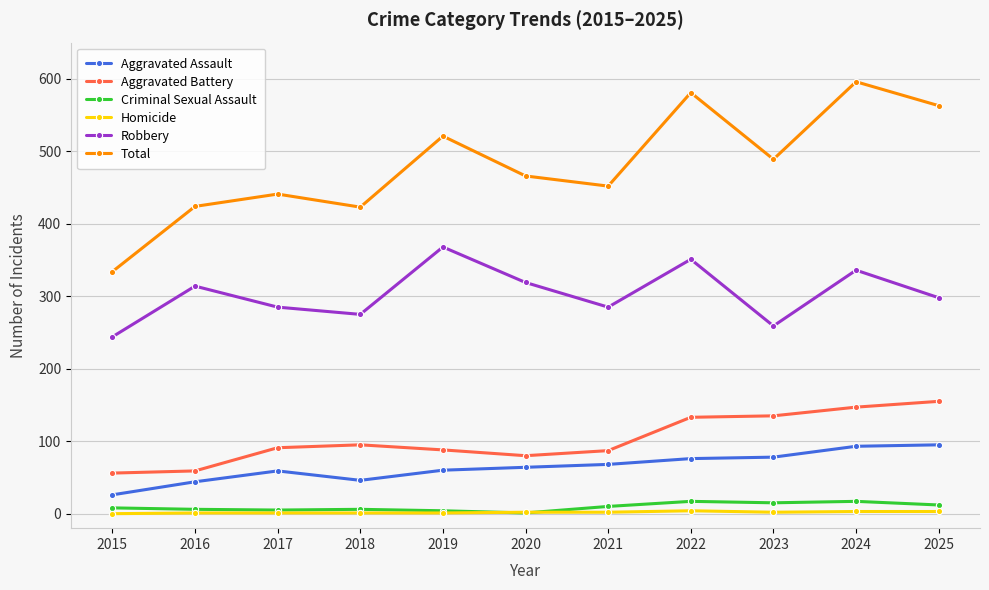

True or false: Aggravated Battery and Criminal Sexual Assault cross at least once.

False